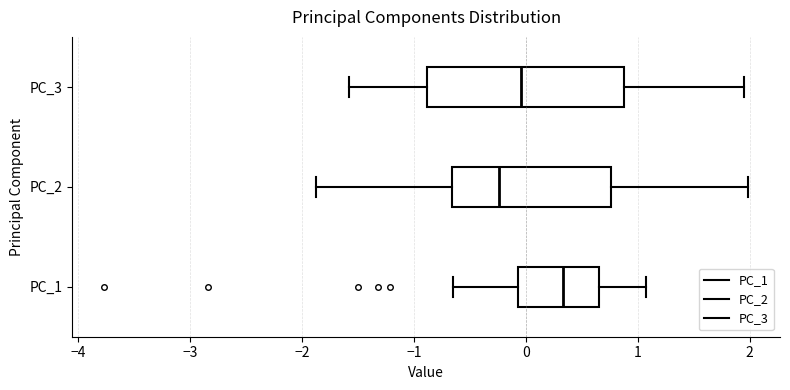

Reading bottom to top, read every box against the x-axis: the position of its median line, the range the box covers, and the ends of its whiskers. The values are not printed on the chart, so give them approximately, as read against the axis.

PC_1: median 0.3, box -0.1 to 0.7, whiskers -0.6 to 1.1
PC_2: median -0.2, box -0.7 to 0.8, whiskers -1.9 to 2.0
PC_3: median 0.0, box -0.9 to 0.9, whiskers -1.6 to 1.9